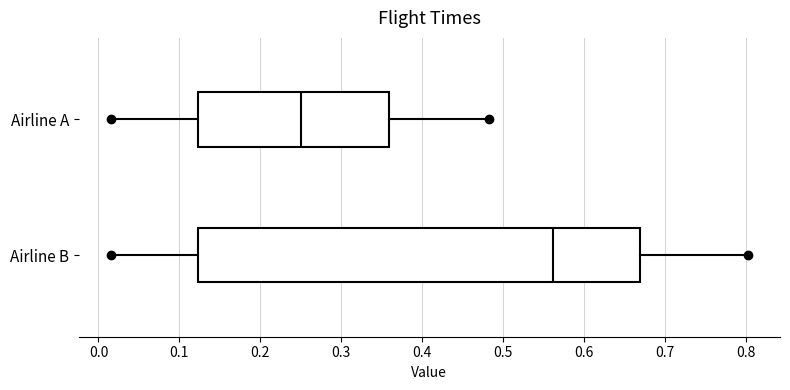

Reading bottom to top, read every box against the x-axis: the position of its median line, the range the box covers, and the ends of its whiskers. The values are not printed on the chart, so give them approximately, as read against the axis.

Airline B: median 0.56, box 0.12 to 0.67, whiskers 0.02 to 0.80
Airline A: median 0.25, box 0.12 to 0.36, whiskers 0.02 to 0.48